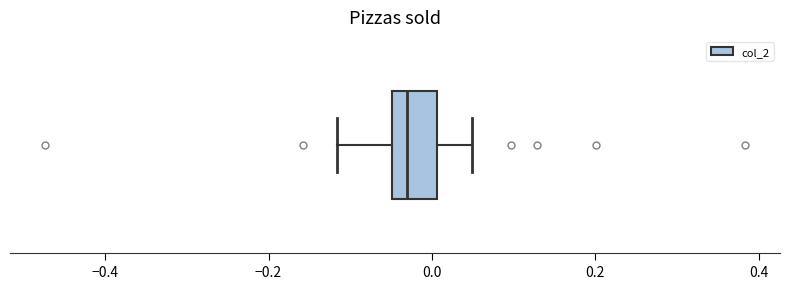

Where does the left whisker of the box end on the x-axis? The values are not printed on the chart, so give them approximately, as read against the axis.

-0.12